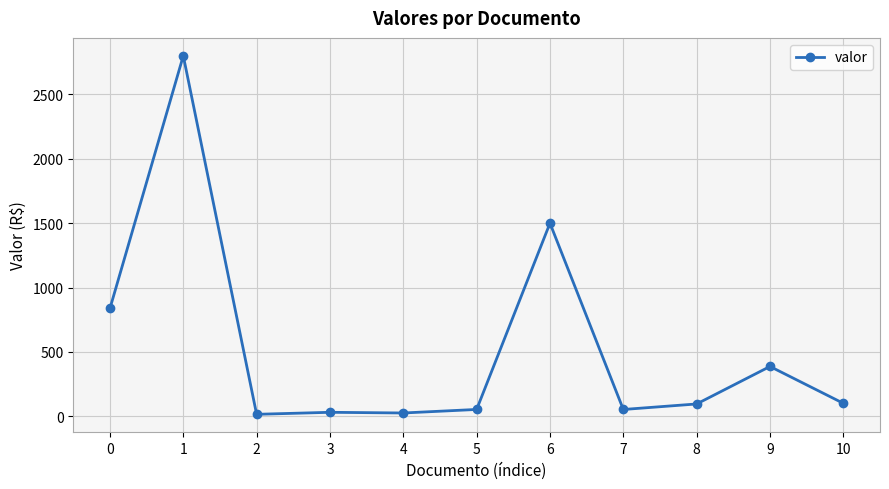

Is it true that the value at 9 is 694.3?

False